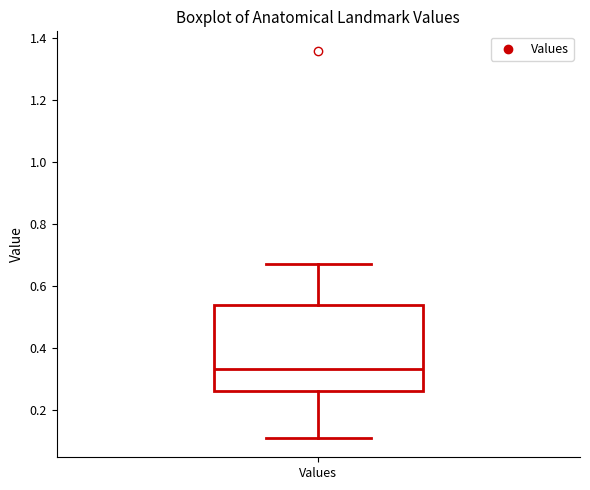

Read this box plot against the y-axis: the position of the median line, the range covered by the box, and the ends of both whiskers. The values are not printed on the chart, so give them approximately, as read against the axis.

median 0.34, box 0.26 to 0.54, whiskers 0.12 to 0.68